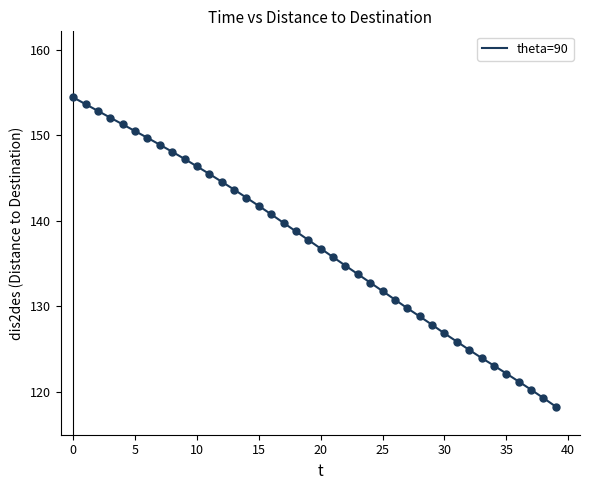

What is the difference between the maximum and minimum values?

36.1